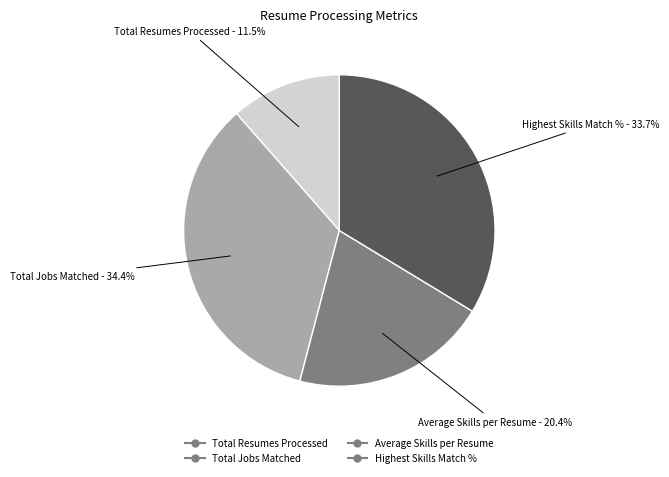

Is there a majority slice in this chart?

No